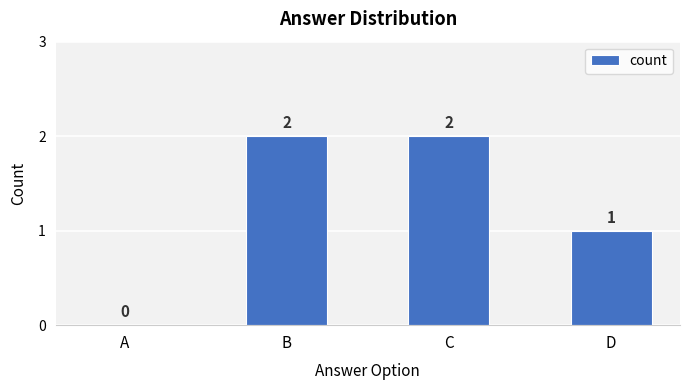

What is the sum of all values?

5